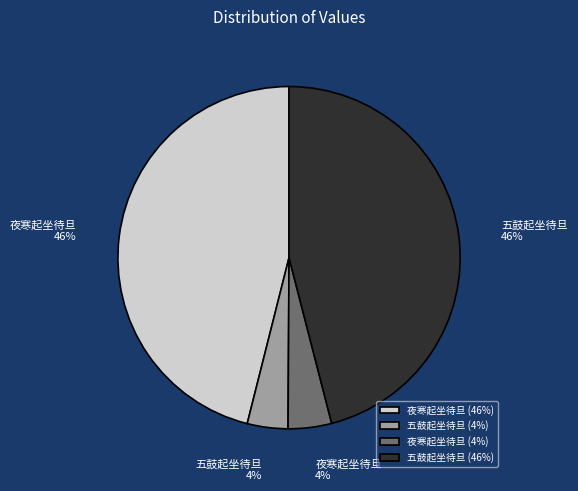

Do 五鼓起坐待旦 4% and 夜寒起坐待旦 4% together represent more than half of the pie?

No